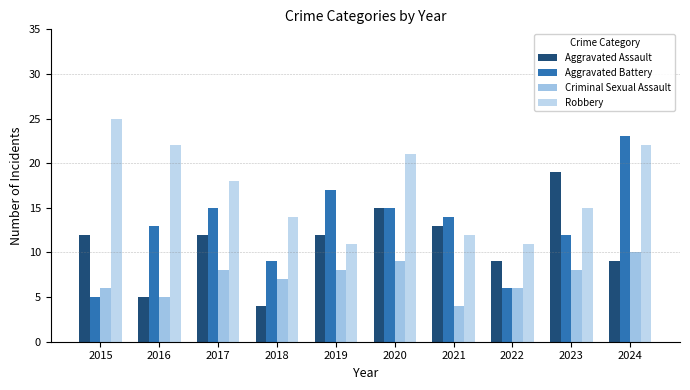

At which label is Aggravated Battery closest to 14?

2021